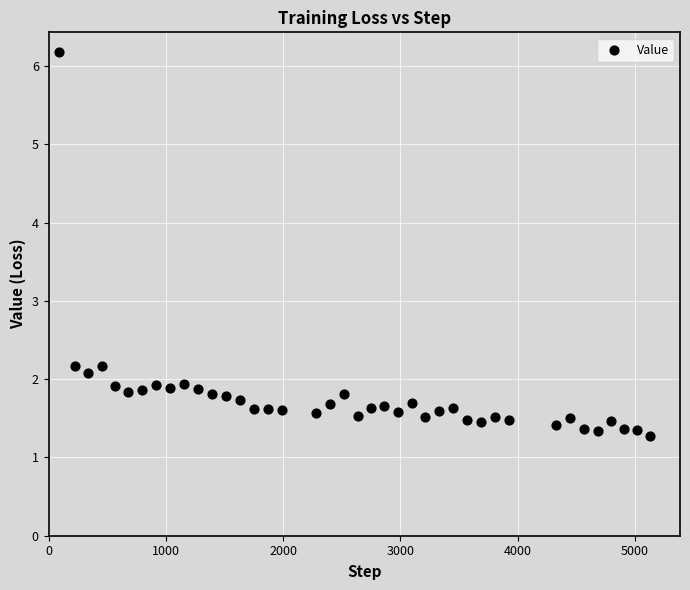

What is the range of Y values (max minus min)?

4.9